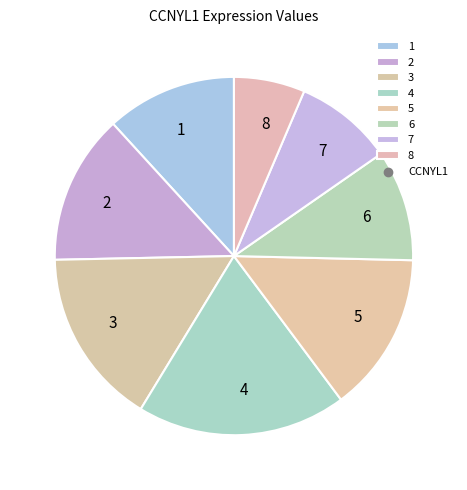

Is there a majority slice in this chart?

No